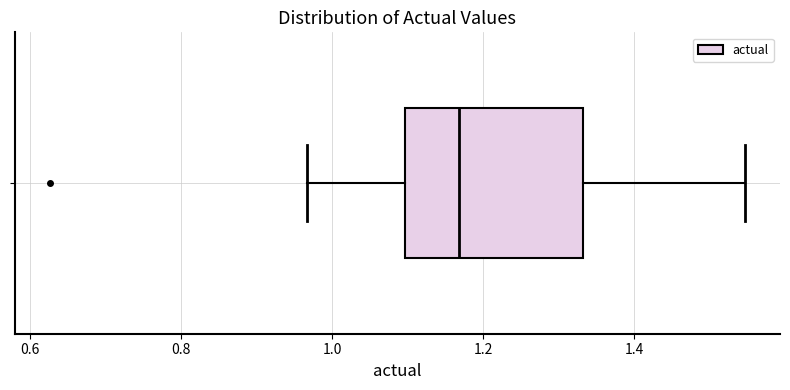

Where is the left edge of the box on the x-axis? The values are not printed on the chart, so give them approximately, as read against the axis.

1.10